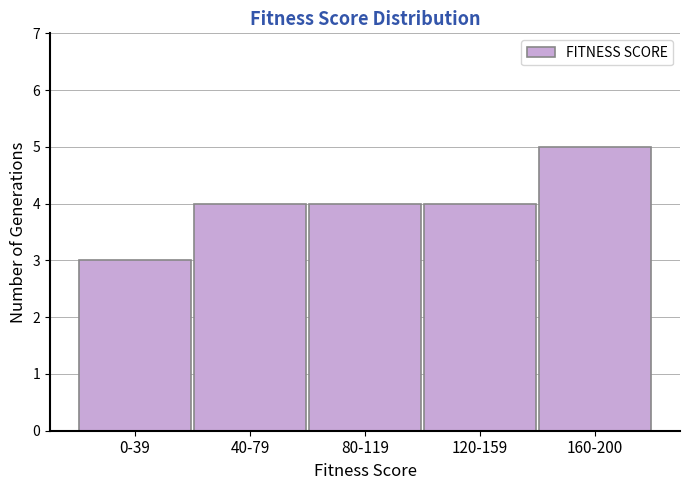

Reading left to right, list all the values displayed in this chart.

0-39=3	40-79=4	80-119=4	120-159=4	160-200=5